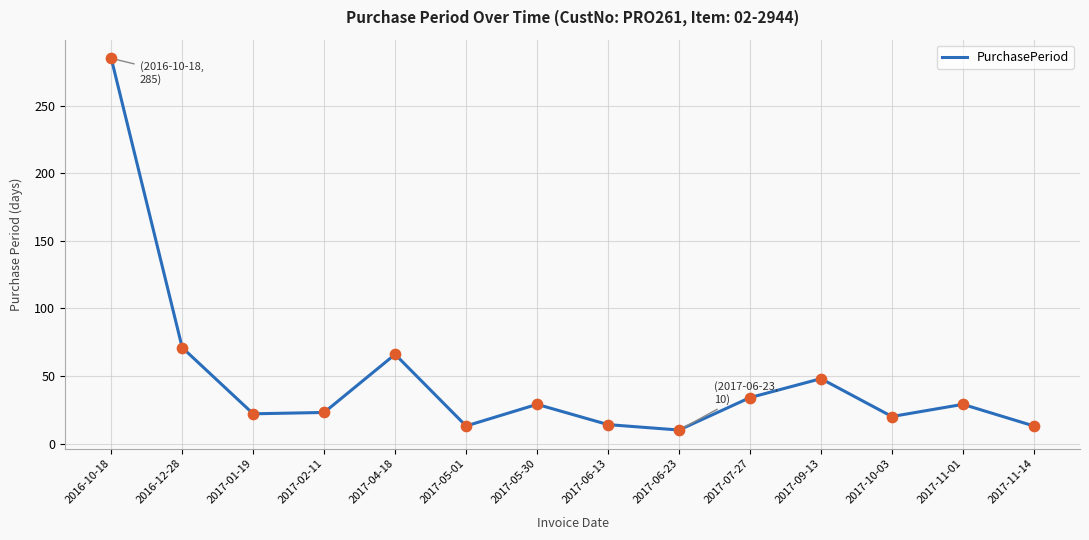

Which has a higher value, 2017-06-13 or 2017-02-11?

2017-02-11